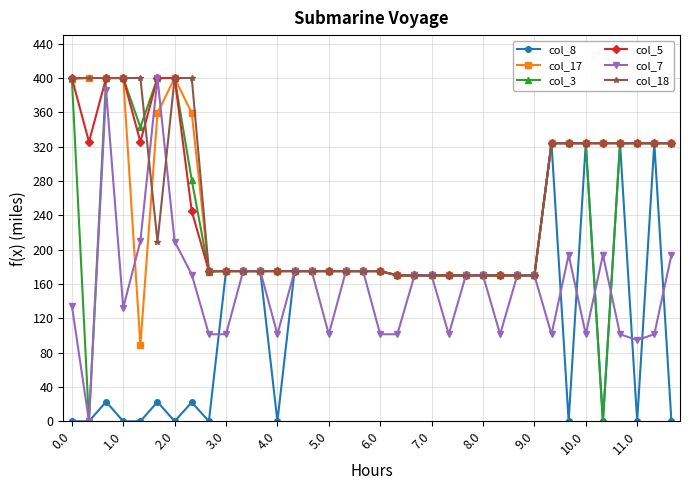

What is the value of the col_7 point at the 12th from the left?

175.0